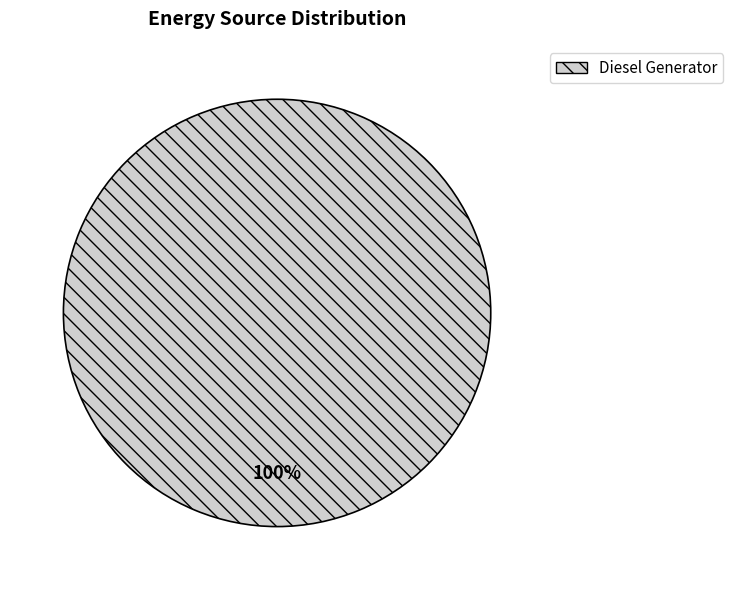

How many segments does this pie chart have?

1